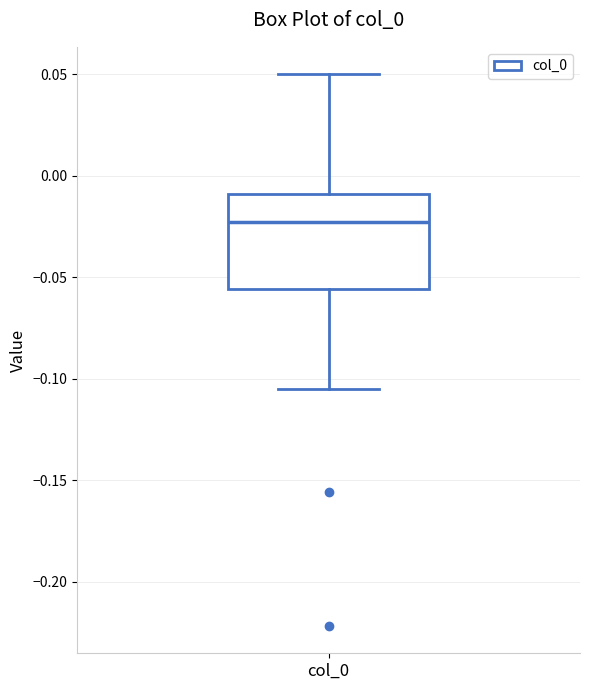

Read this box plot against the y-axis: the position of the median line, the range covered by the box, and the ends of both whiskers. The values are not printed on the chart, so give them approximately, as read against the axis.

median -0.025, box -0.055 to -0.010, whiskers -0.105 to 0.050